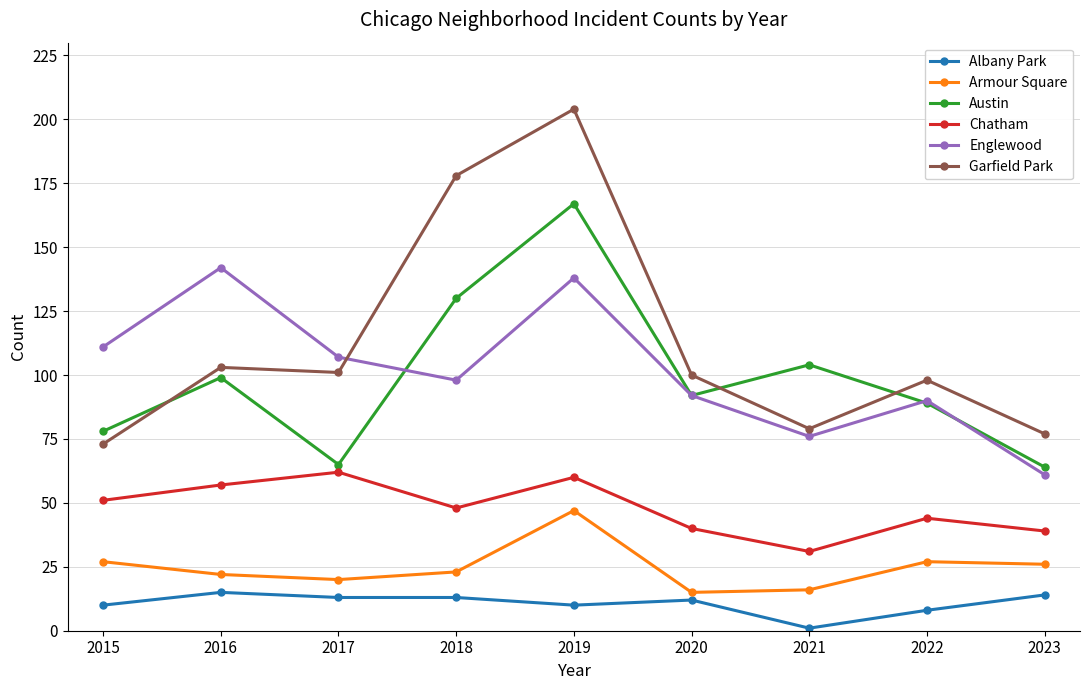

Reading left to right, what are all the values shown in this chart?

Albany Park: 2015=10	2016=15	2017=13	2018=13	2019=10	2020=12	2021=1	2022=8	2023=14
Armour Square: 2015=27	2016=22	2017=20	2018=23	2019=47	2020=15	2021=16	2022=27	2023=26
Austin: 2015=78	2016=99	2017=65	2018=130	2019=167	2020=92	2021=104	2022=89	2023=64
Chatham: 2015=51	2016=57	2017=62	2018=48	2019=60	2020=40	2021=31	2022=44	2023=39
Englewood: 2015=111	2016=142	2017=107	2018=98	2019=138	2020=92	2021=76	2022=90	2023=61
Garfield Park: 2015=73	2016=103	2017=101	2018=178	2019=204	2020=100	2021=79	2022=98	2023=77